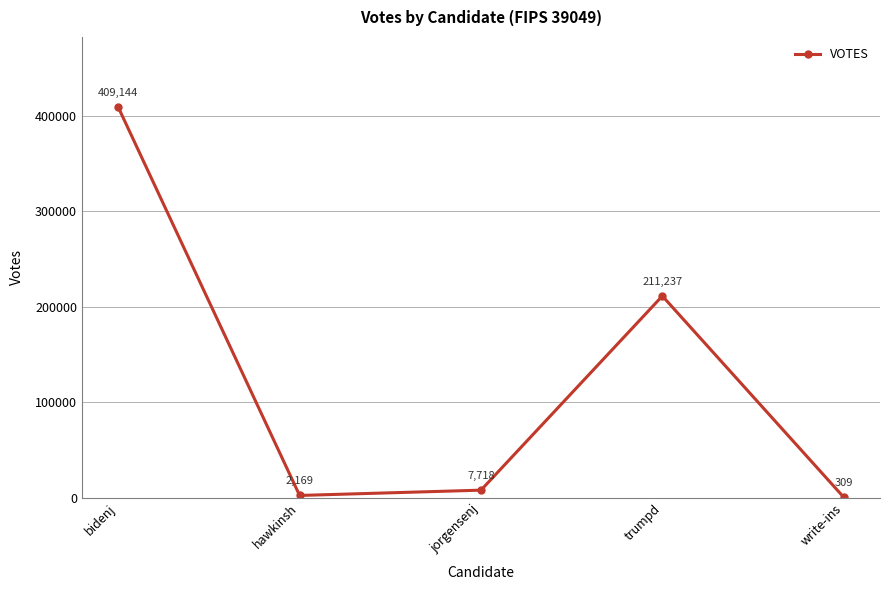

What position from the right is bidenj?

5